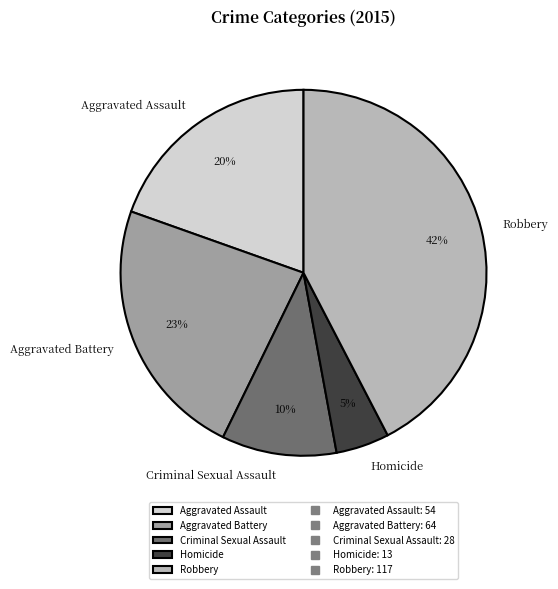

To the nearest percent, what is the combined percentage of Criminal Sexual Assault and Homicide?

15%